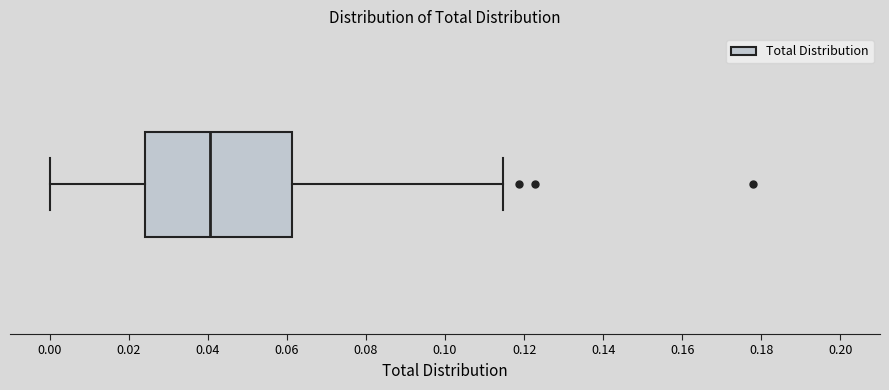

Where does the left whisker of the box end on the x-axis? The values are not printed on the chart, so give them approximately, as read against the axis.

0.000